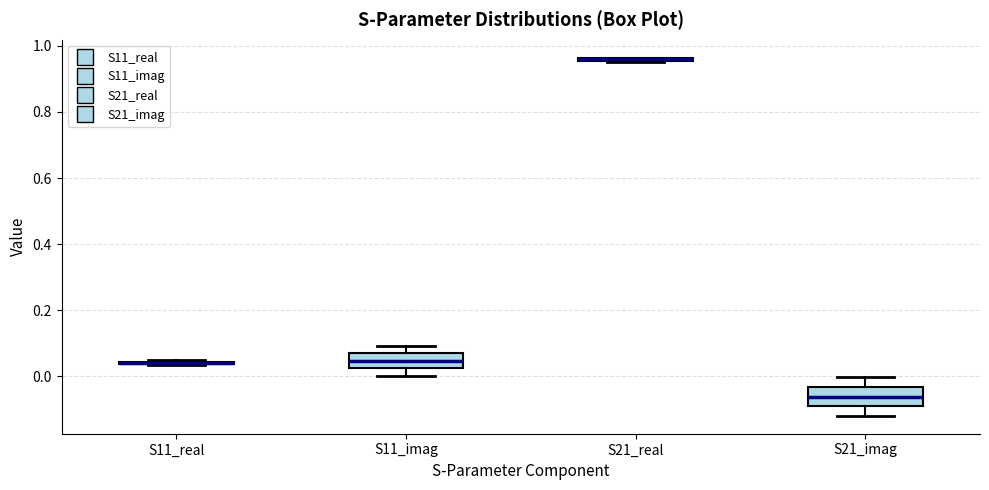

Reading left to right, transcribe this box plot: for each box, give where its median line is, the range the box spans, and where its two whiskers end, as read against the y-axis. The values are not printed on the chart, so give them approximately, as read against the axis.

S11_real: box collapsed to a line at 0.04, whiskers 0.04 to 0.04
S11_imag: median 0.04, box 0.02 to 0.08, whiskers 0.00 to 0.10
S21_real: box collapsed to a line at 0.96, whiskers 0.94 to 0.96
S21_imag: median -0.06, box -0.10 to -0.04, whiskers -0.12 to 0.00